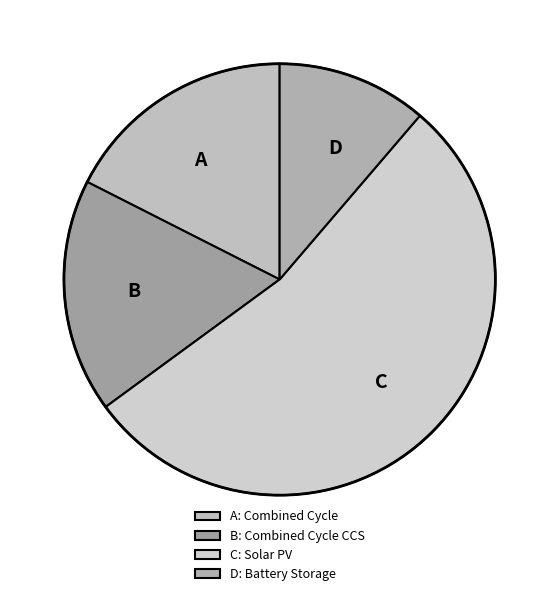

How many slices are in this pie chart?

4